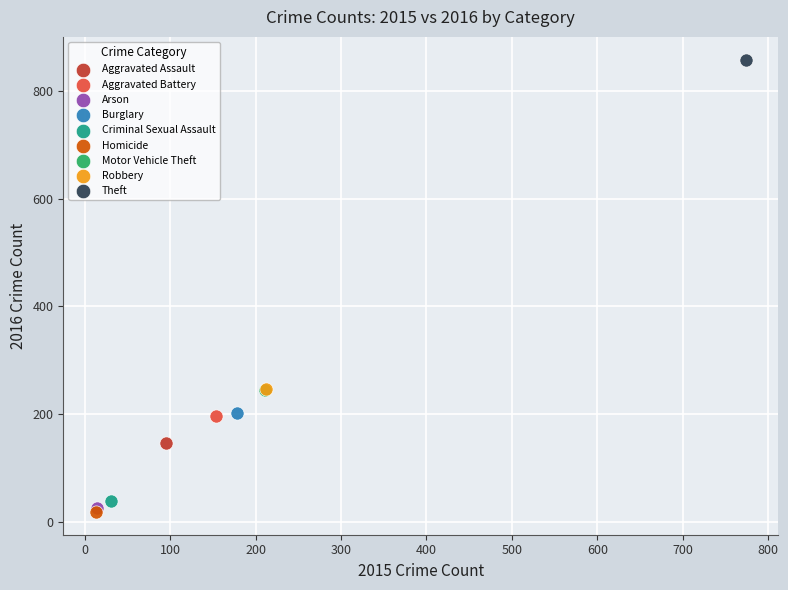

What are all the series names shown in the legend?

Aggravated Assault, Aggravated Battery, Arson, Burglary, Criminal Sexual Assault, Homicide, Motor Vehicle Theft, Robbery, Theft